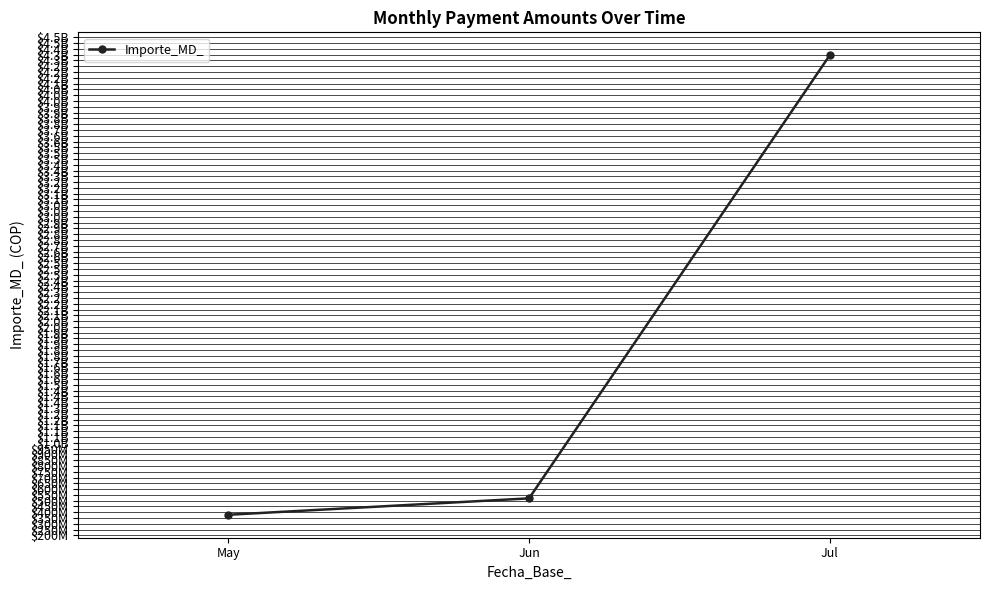

How many lines are shown in the chart?

1